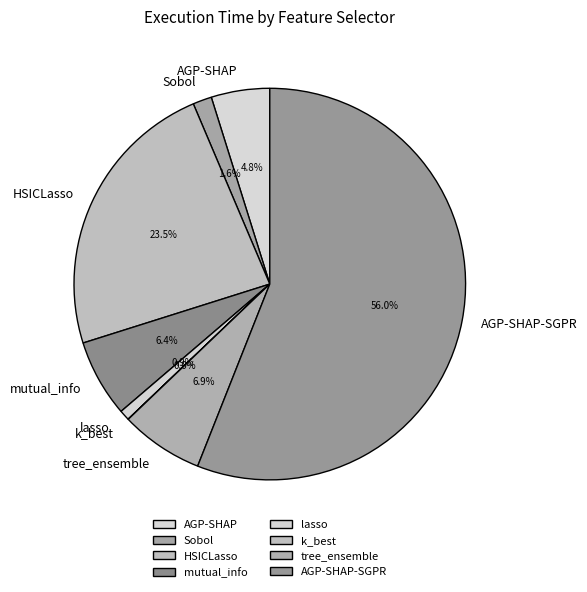

Which slice is the largest?

AGP-SHAP-SGPR